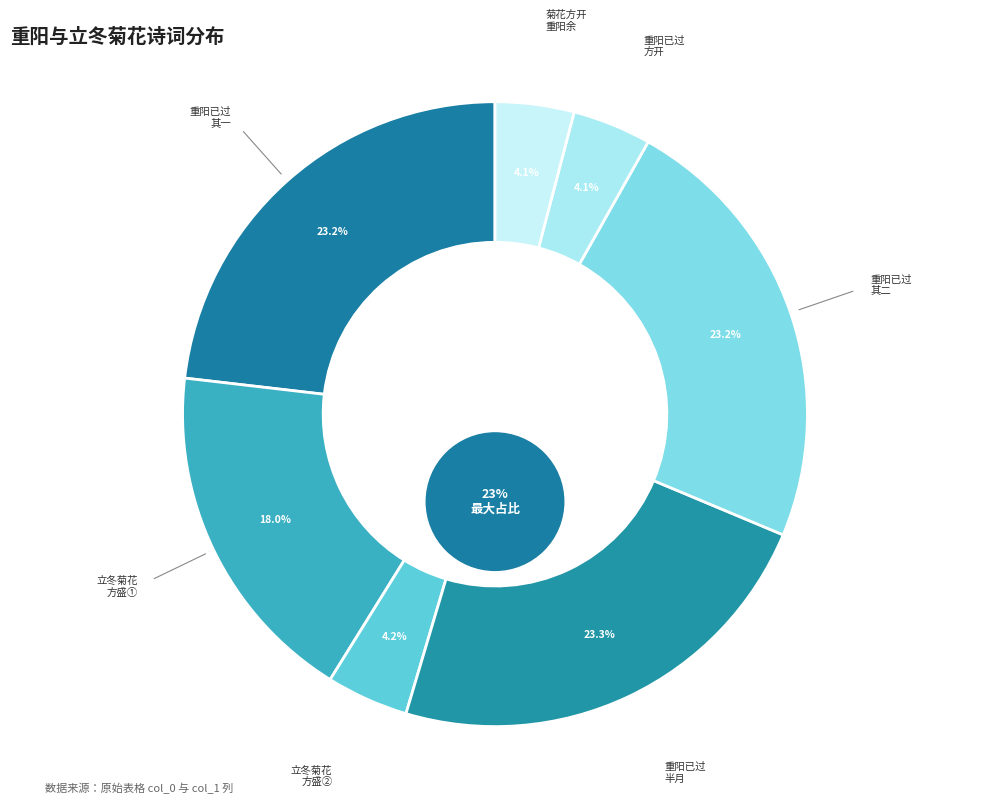

Does 十月十四日立冬菊花方盛 represent more than half of the total?

No